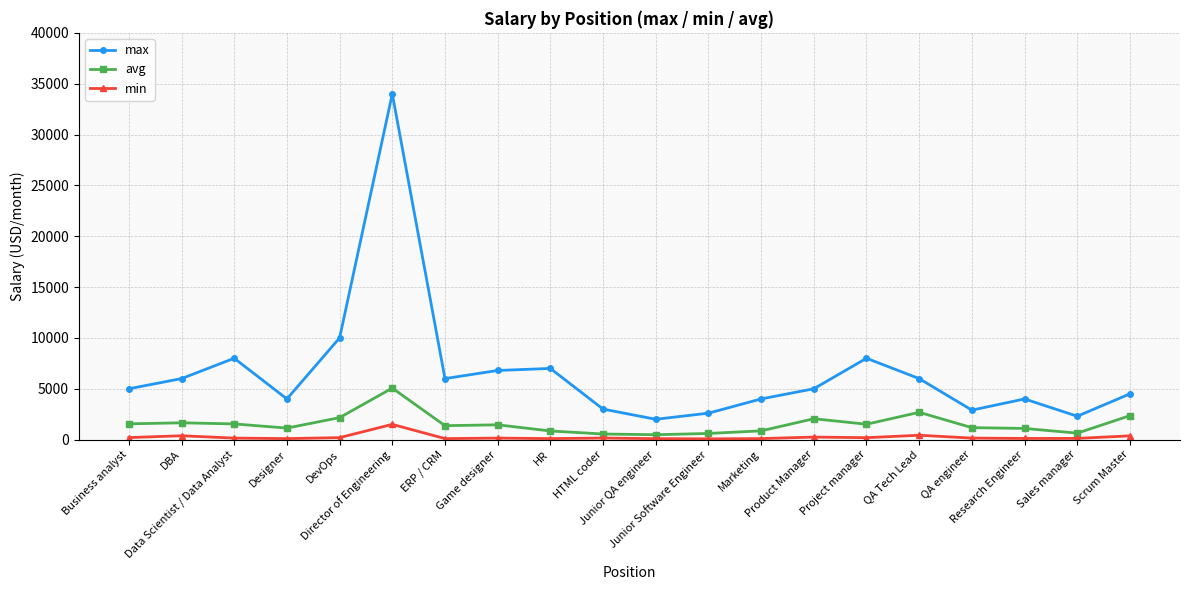

What is the smallest value displayed?

75.0